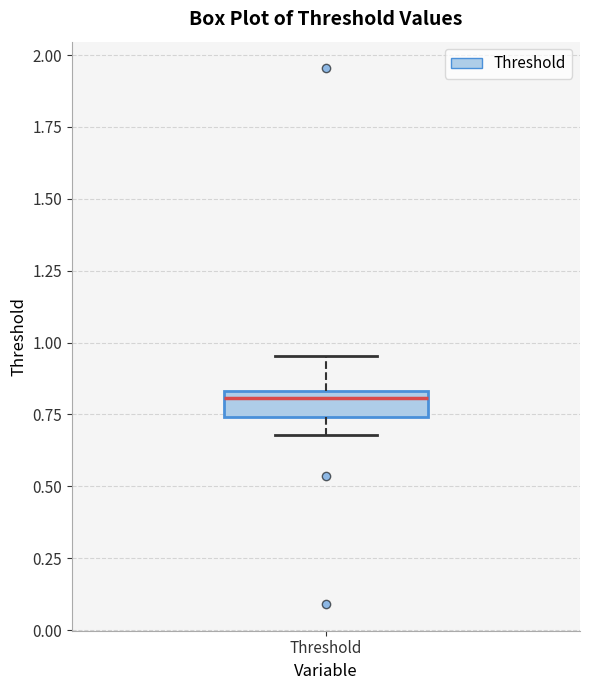

Where does the lower whisker of the box for Threshold end on the y-axis? The values are not printed on the chart, so give them approximately, as read against the axis.

0.70